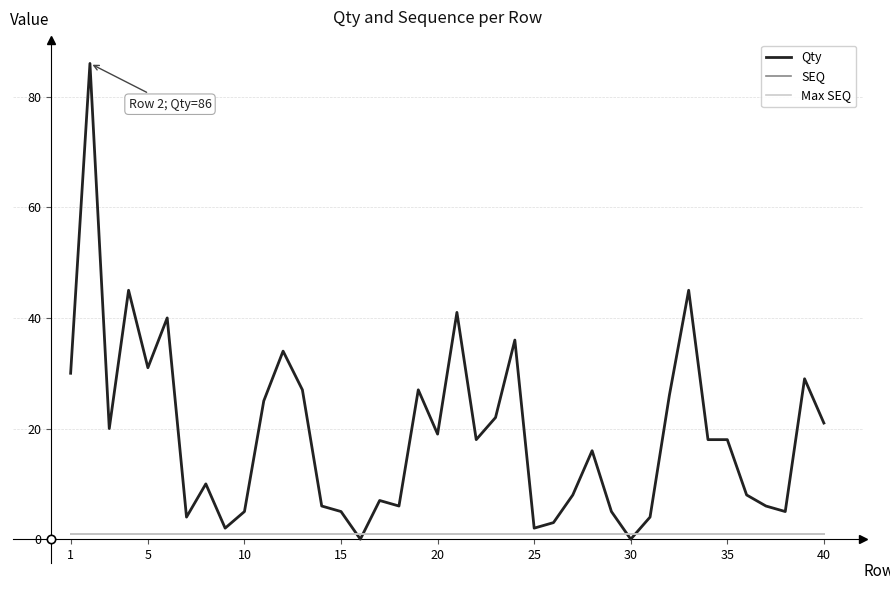

Does the chart have visible grid lines?

Yes